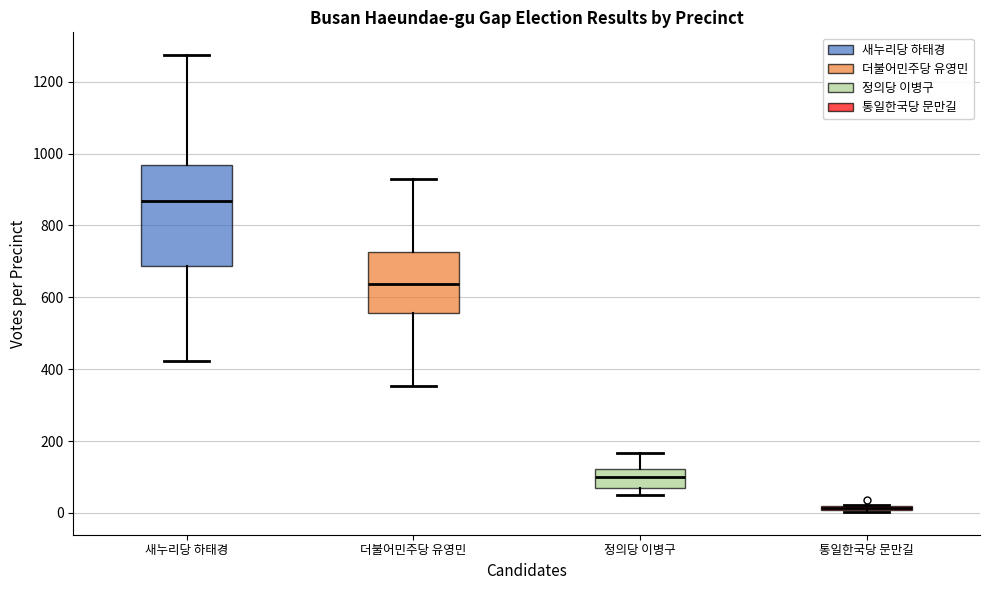

Which box is the tallest, from its lower edge to its upper edge?

새누리당 하태경